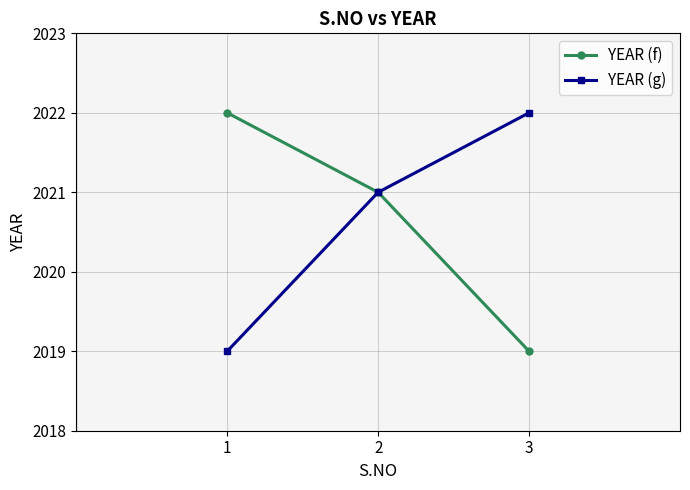

How many YEAR (f) values are between 2019 and 2022?

3